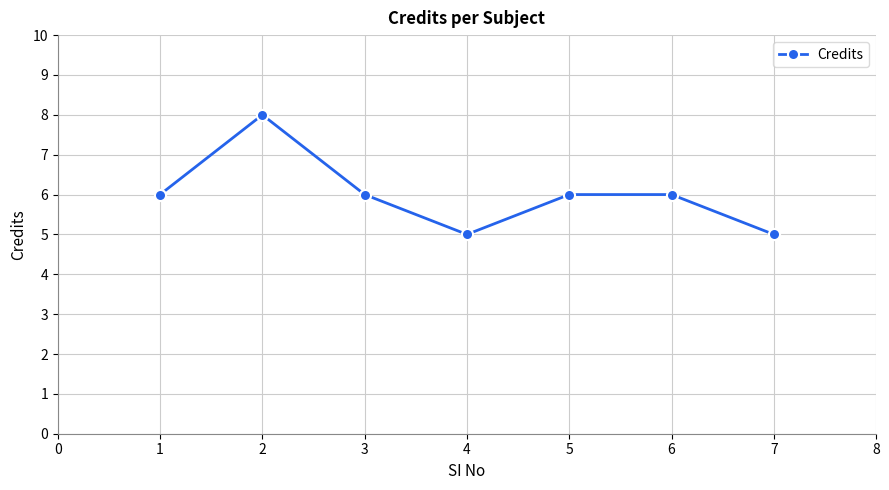

Where is the first local minimum?

4